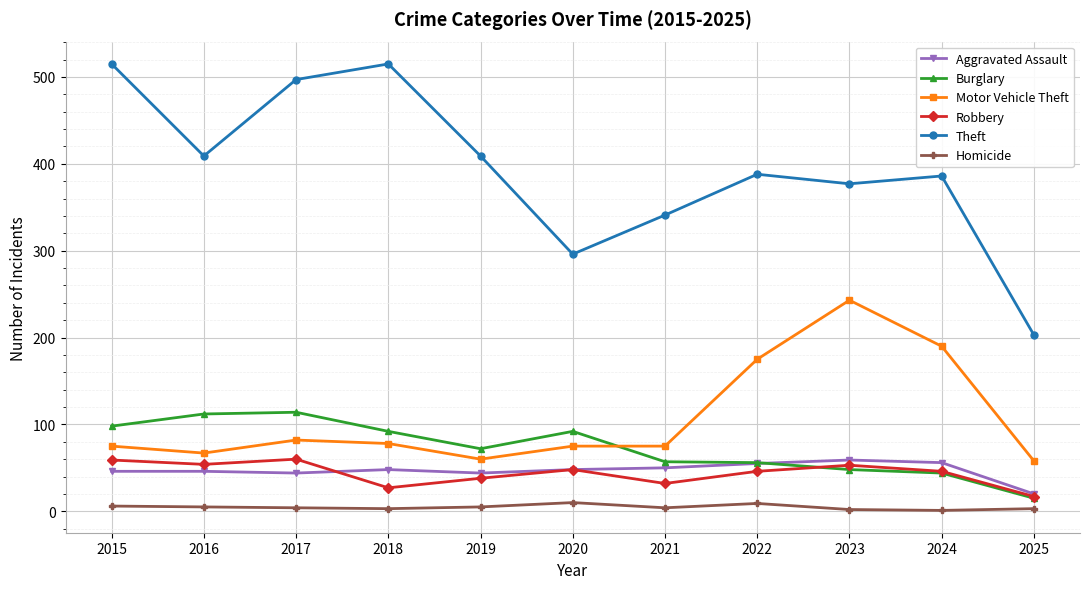

What is the total value across all series at 2016?

693